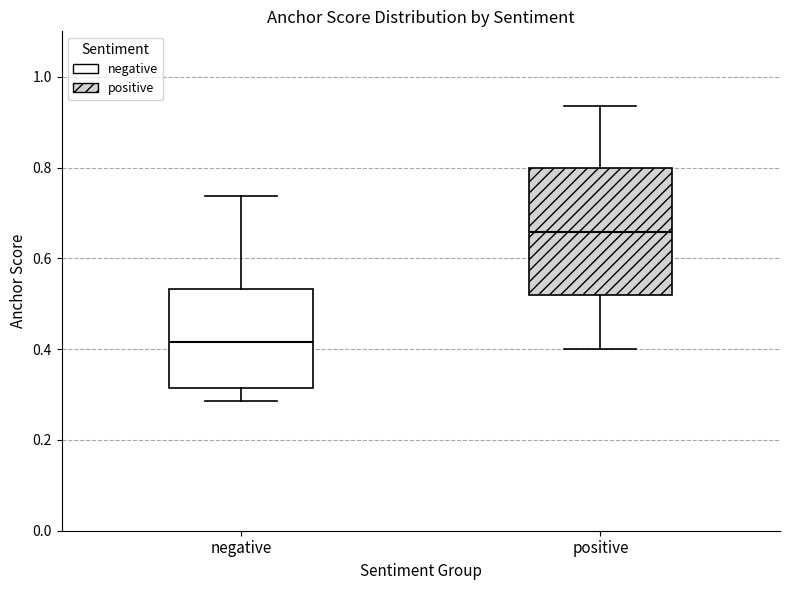

Reading left to right, read every box against the y-axis: the position of its median line, the range the box covers, and the ends of its whiskers. The values are not printed on the chart, so give them approximately, as read against the axis.

negative: median 0.42, box 0.32 to 0.54, whiskers 0.28 to 0.74
positive: median 0.66, box 0.52 to 0.80, whiskers 0.40 to 0.94